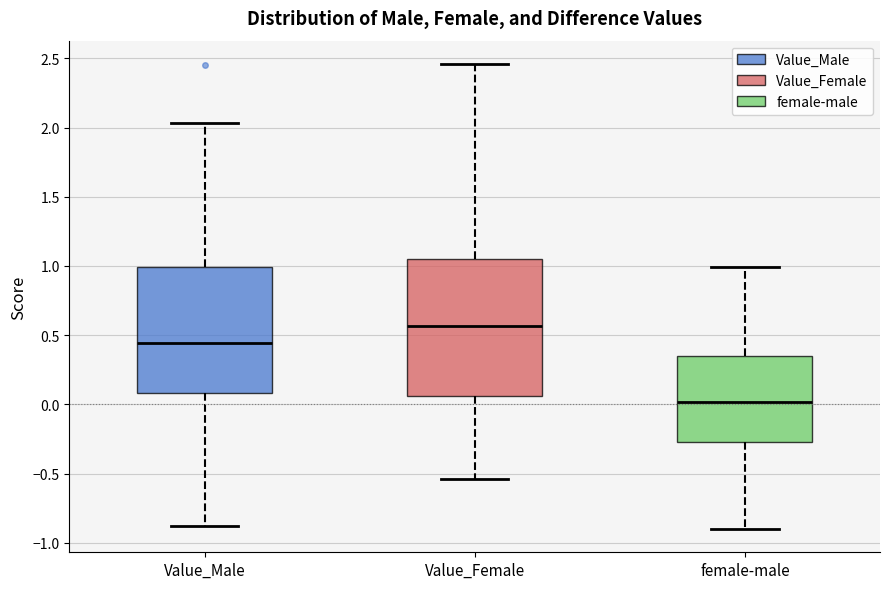

Where does the lower whisker of the box for Value_Female end on the y-axis? The values are not printed on the chart, so give them approximately, as read against the axis.

-0.55